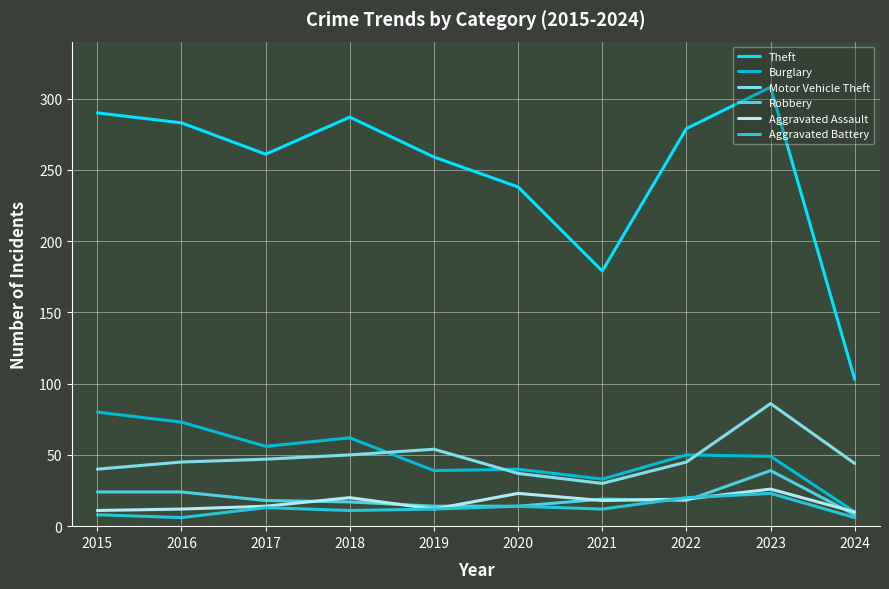

Which series has the widest spread of values?

Theft